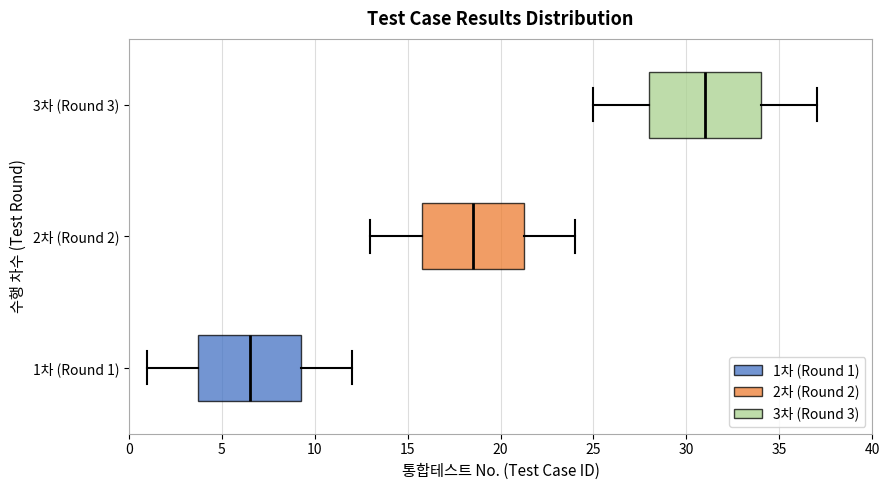

Which box has the furthest to the right median line?

3차 (Round 3)